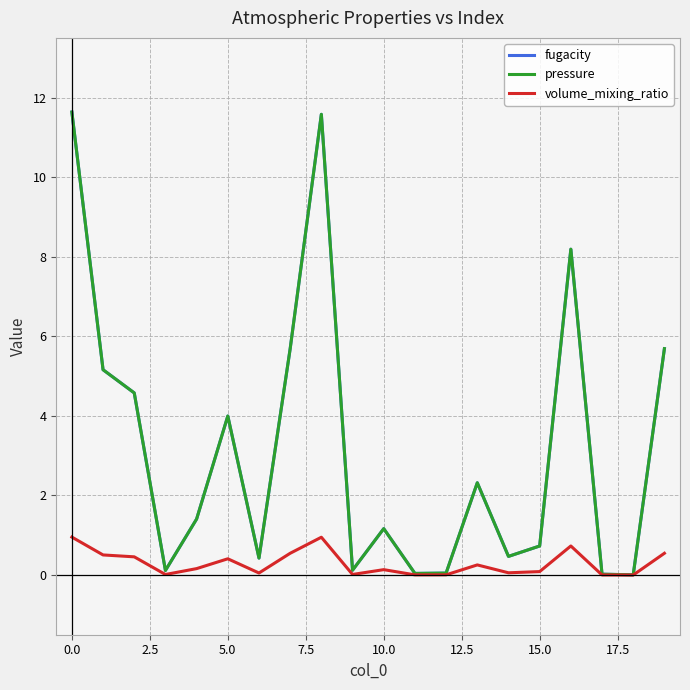

Is this an area chart (filled region under the line)?

No